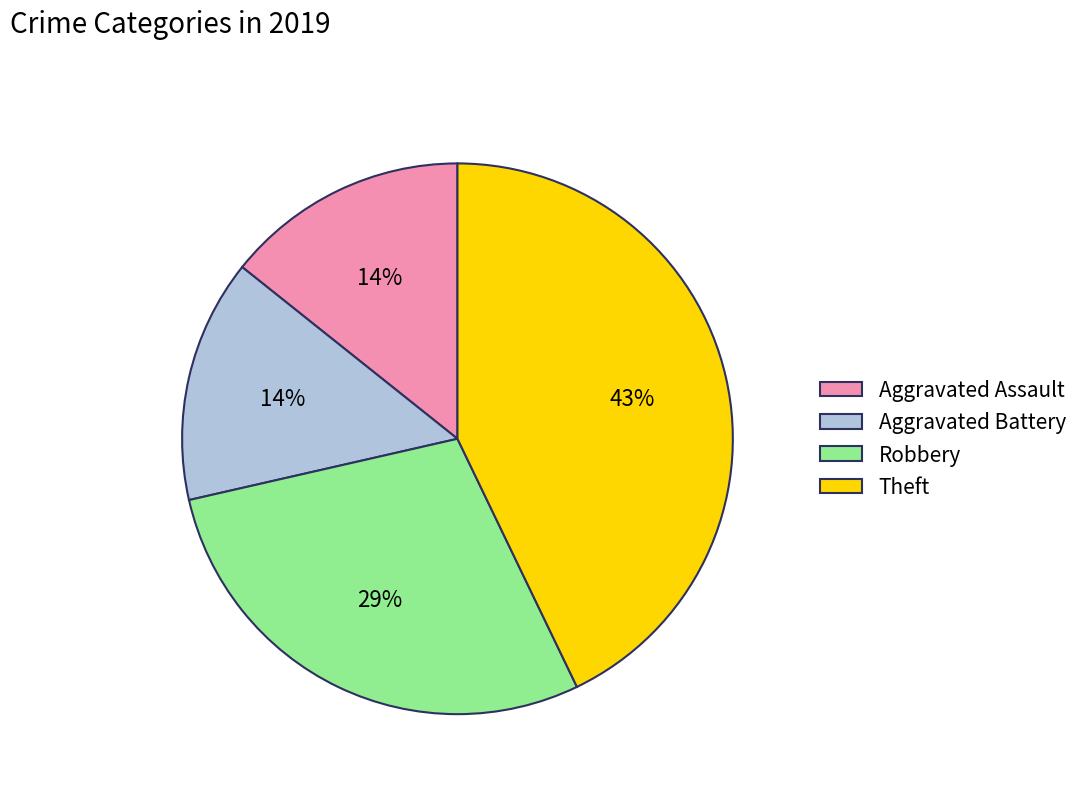

Count the number of slices in the pie.

4